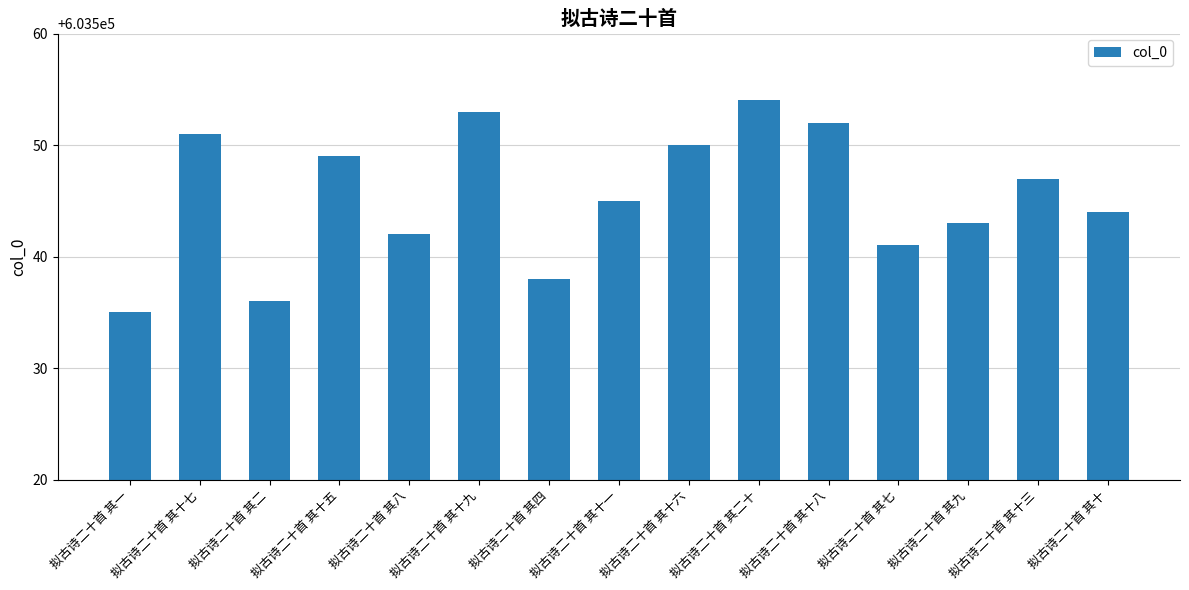

What position from the left is 拟古诗二十首 其十八?

11